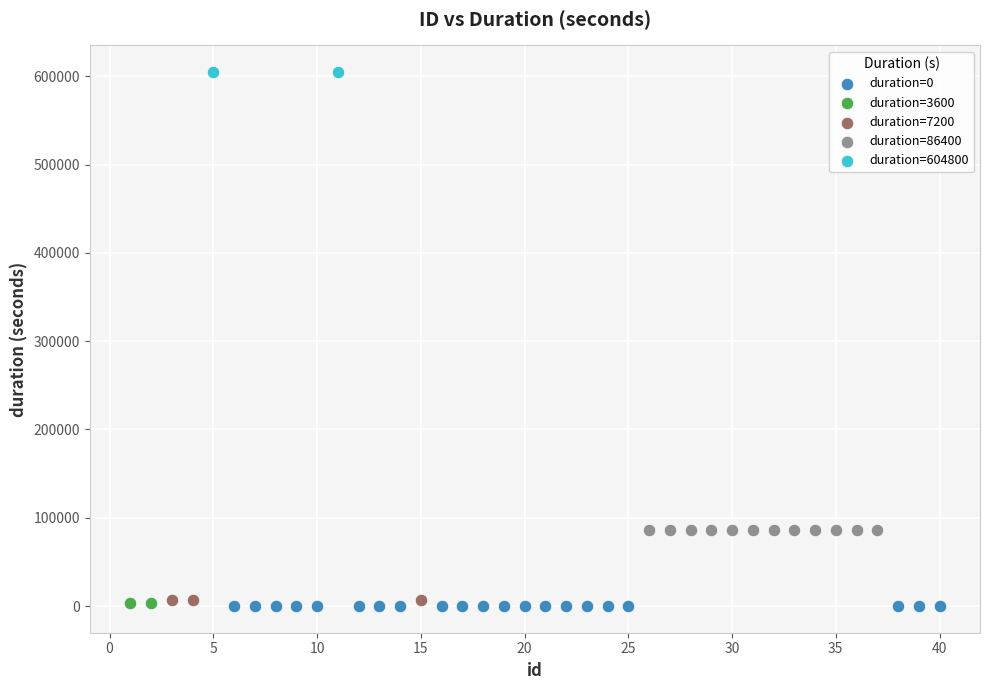

What are all the series names shown in the legend?

duration=0, duration=3600, duration=7200, duration=86400, duration=604800